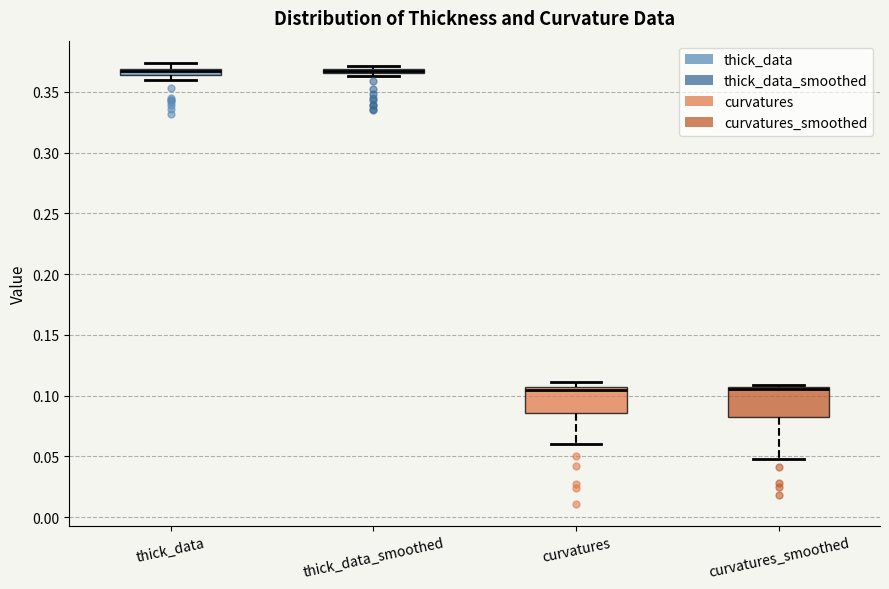

Where does the lower whisker of the box for curvatures_smoothed end on the y-axis? The values are not printed on the chart, so give them approximately, as read against the axis.

0.050